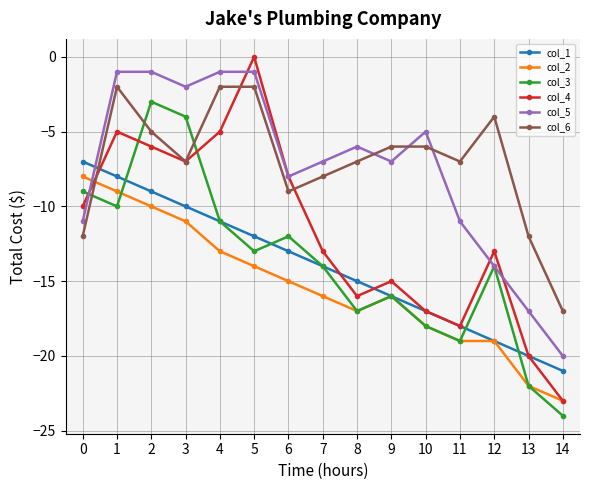

What is the spread (max minus min) of values at 3?

9